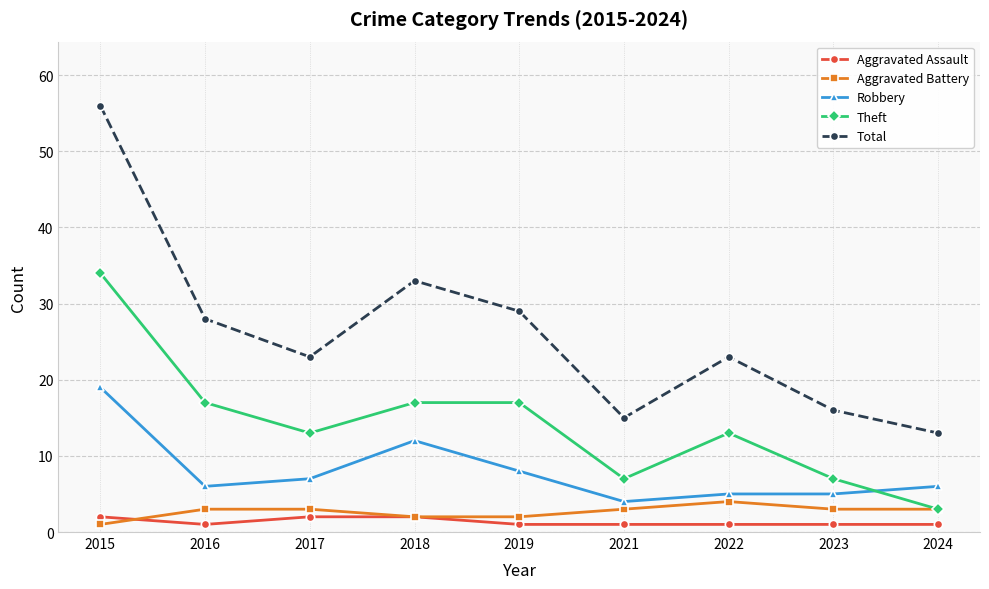

Reading left to right, what are all the values shown in this chart?

Aggravated Assault: 2015=2	2016=1	2017=2	2018=2	2019=1	2021=1	2022=1	2023=1	2024=1
Aggravated Battery: 2015=1	2016=3	2017=3	2018=2	2019=2	2021=3	2022=4	2023=3	2024=3
Robbery: 2015=19	2016=6	2017=7	2018=12	2019=8	2021=4	2022=5	2023=5	2024=6
Theft: 2015=34	2016=17	2017=13	2018=17	2019=17	2021=7	2022=13	2023=7	2024=3
Total: 2015=56	2016=28	2017=23	2018=33	2019=29	2021=15	2022=23	2023=16	2024=13